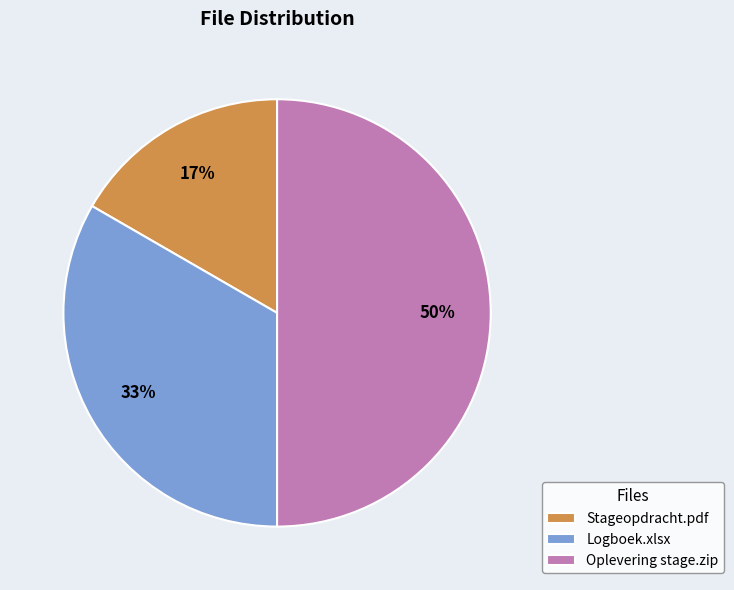

Does Stageopdracht.pdf account for over 50% of the chart?

No